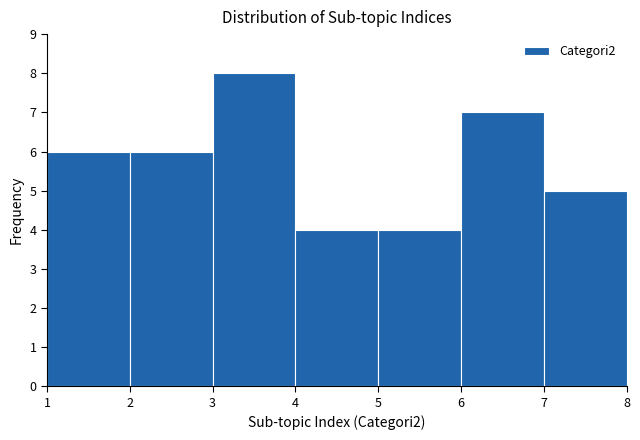

Reading left to right, transcribe this chart: for each bar, give the range it covers on the x-axis and its height. The values are not printed on the chart, so give them approximately, as read against the axis.

1 to 2: 6
2 to 3: 6
3 to 4: 8
4 to 5: 4
5 to 6: 4
6 to 7: 7
7 to 8: 5